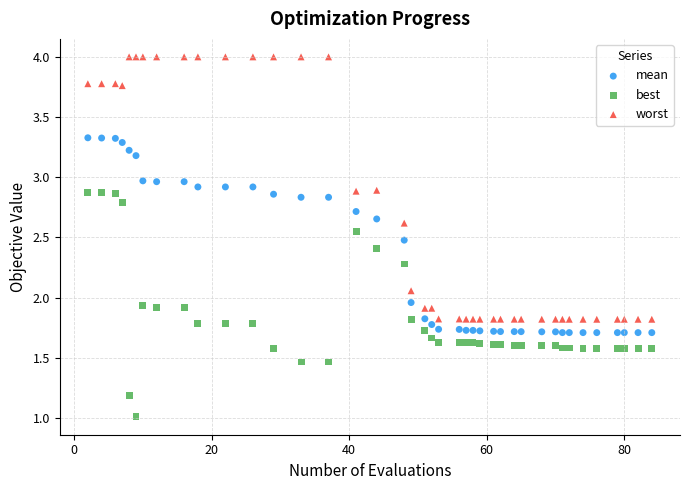

Which series contains the lowest Y value?

best